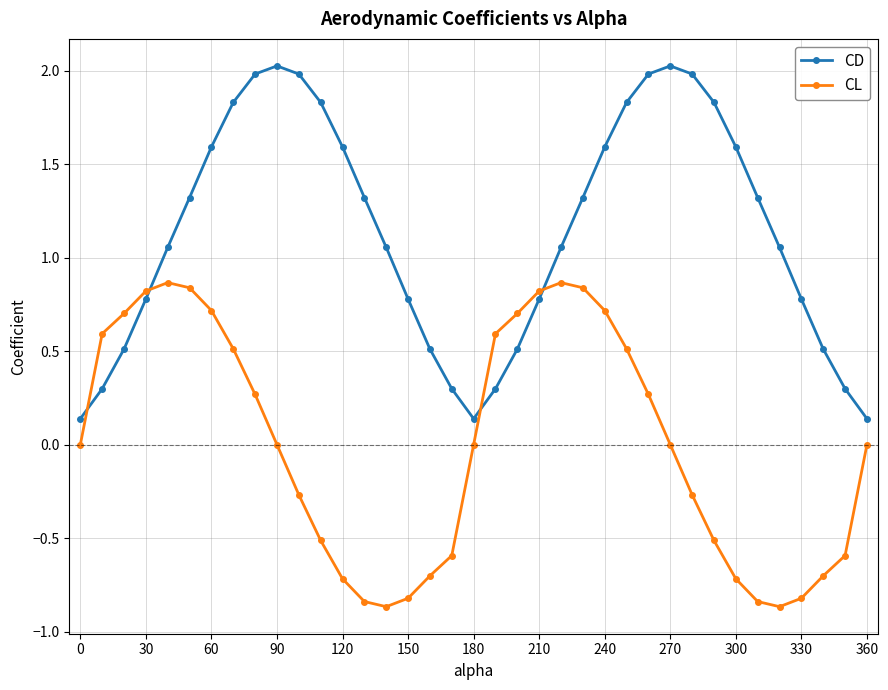

True or false: CL has more than 1 points higher than both neighbors.

True